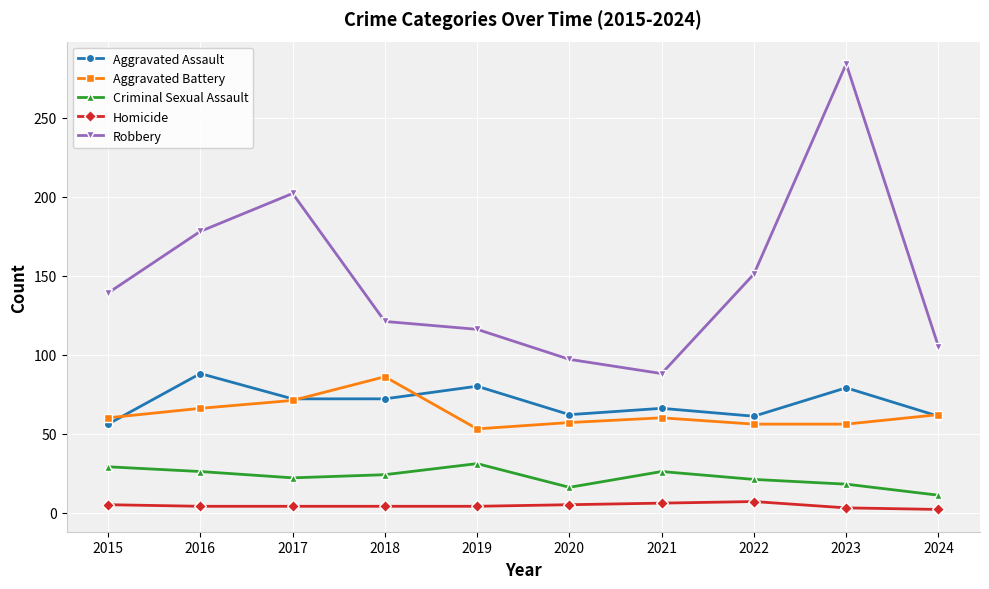

Which category has the lowest value in the Aggravated Assault series?

2015